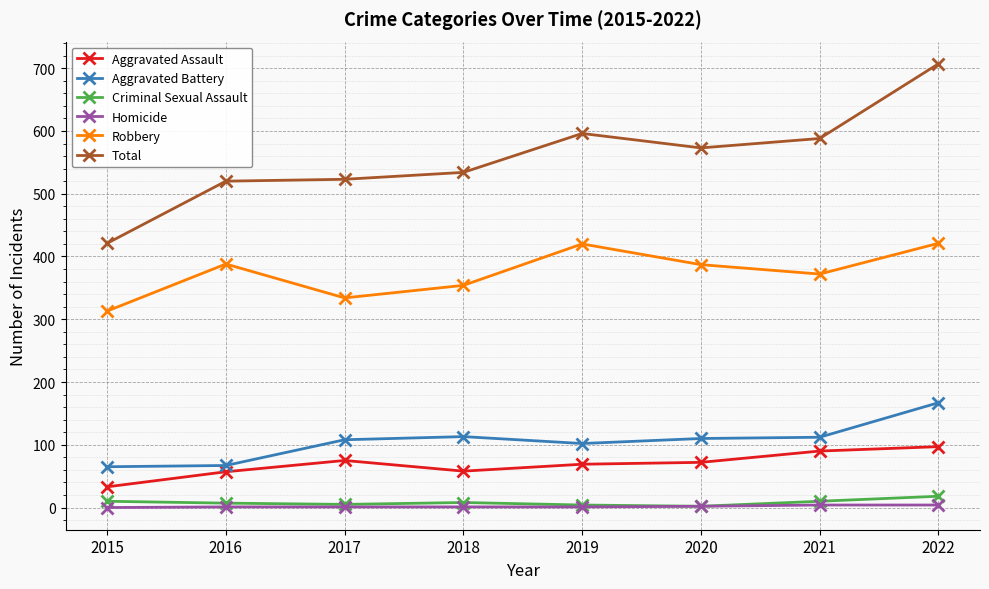

Which series has the largest total across all categories?

Total